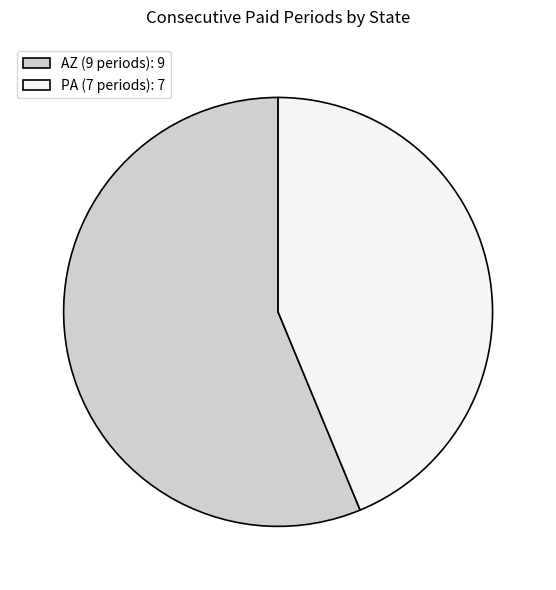

Do AZ (9 periods): 9 and PA (7 periods): 7 together represent more than half of the pie?

Yes